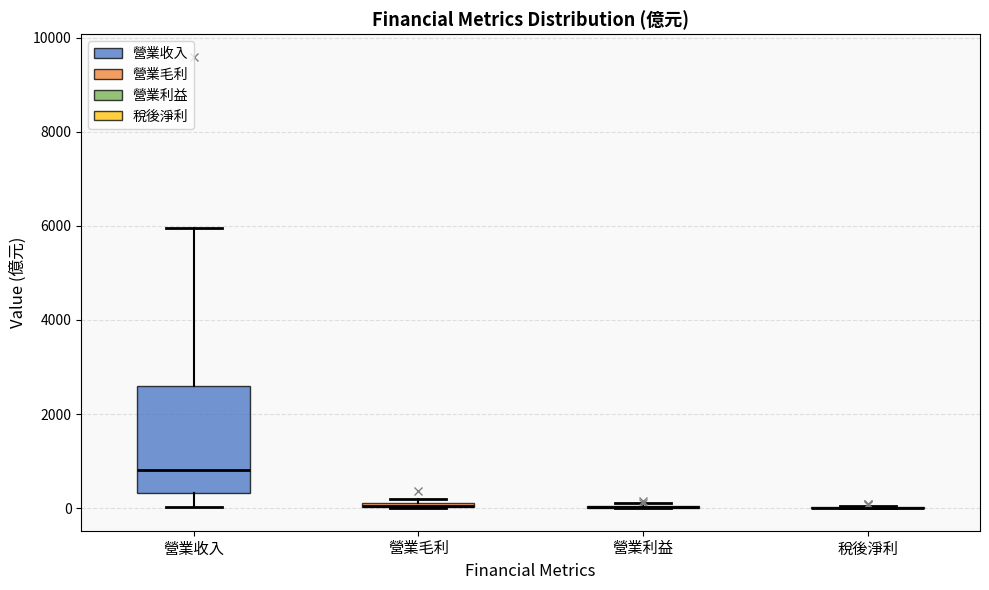

Comparing the boxes themselves (not the whiskers), which one is the tallest?

營業收入